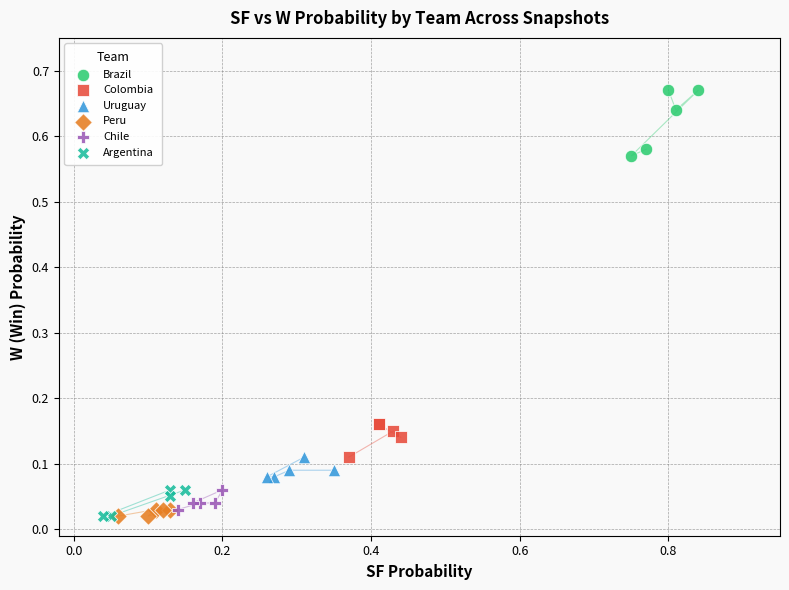

Which series contains the highest Y value?

Brazil